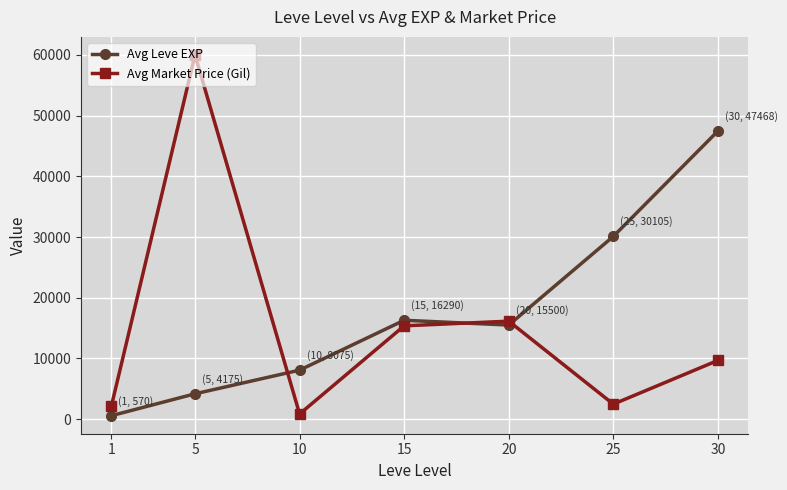

What is the difference between the highest and lowest values at 10?

7224.0